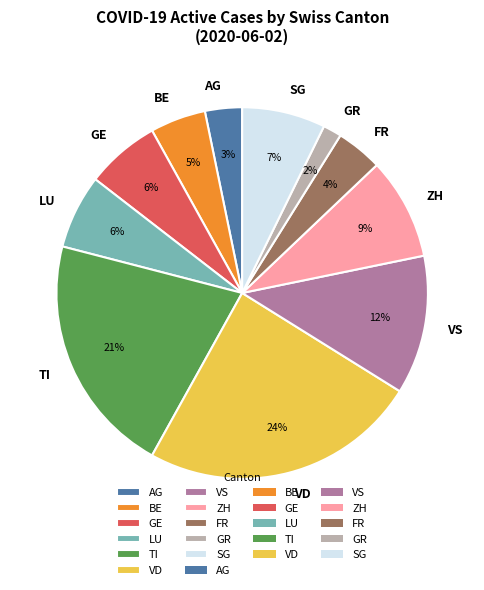

Is the sum of GE and FR greater than half?

No